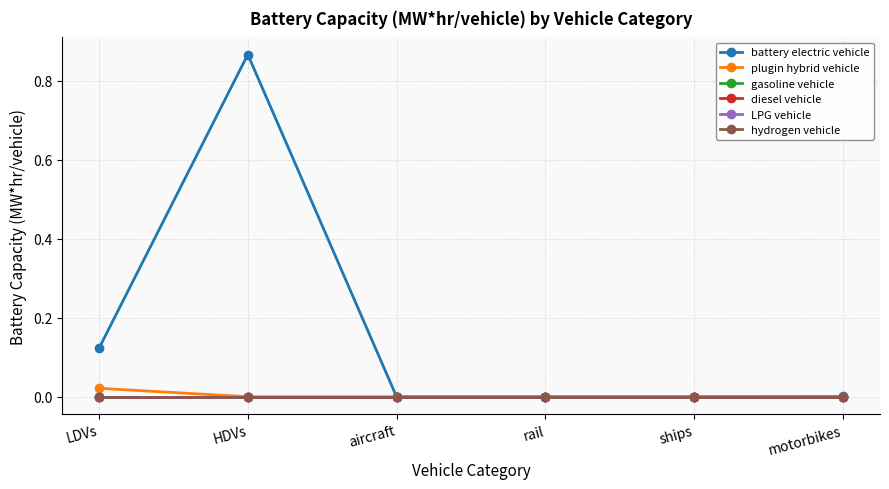

True or false: battery electric vehicle and diesel vehicle intersect in this chart.

False